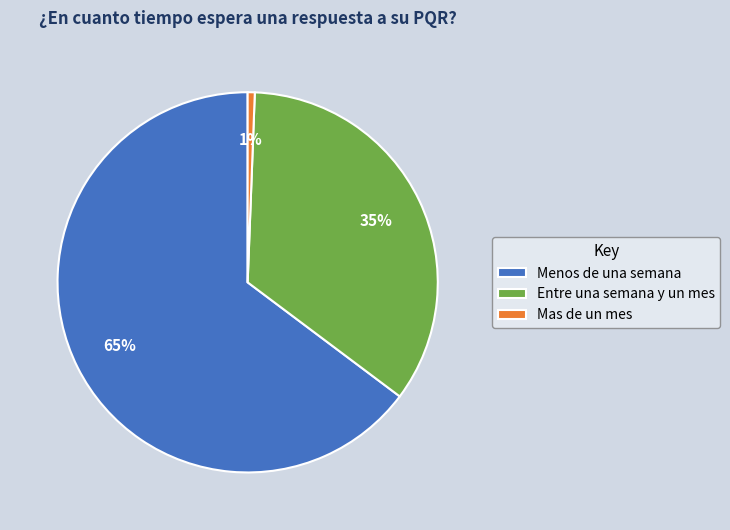

Rank the categories by value from lowest to highest.

Mas de un mes, Entre una semana y un mes, Menos de una semana